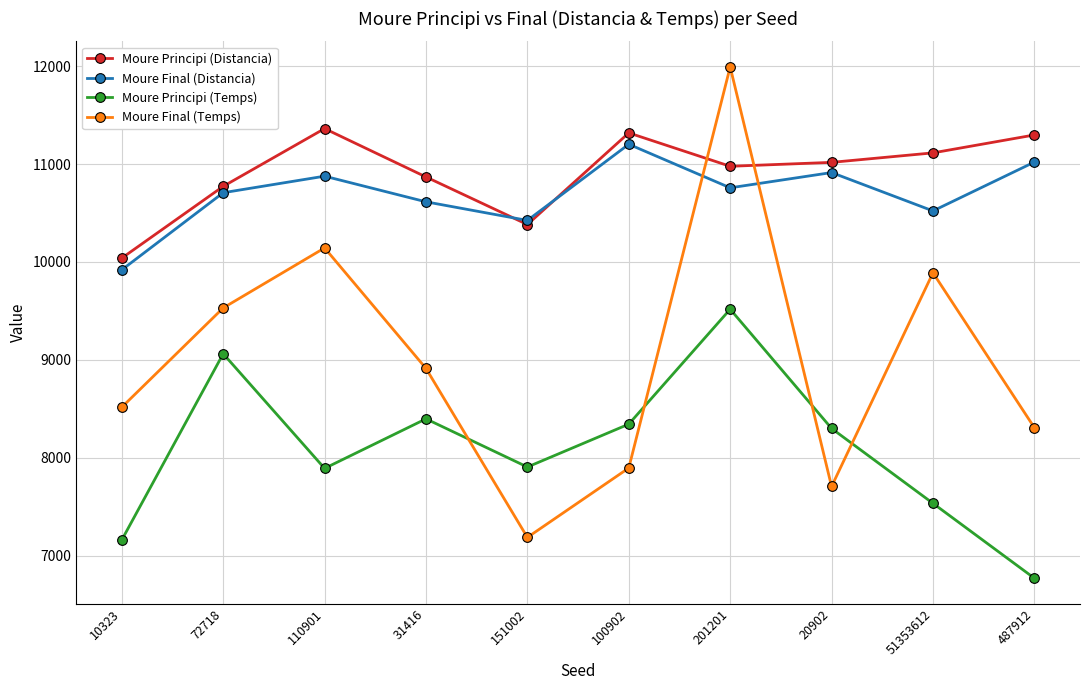

What is the maximum value for Moure Principi (Temps)?

9517